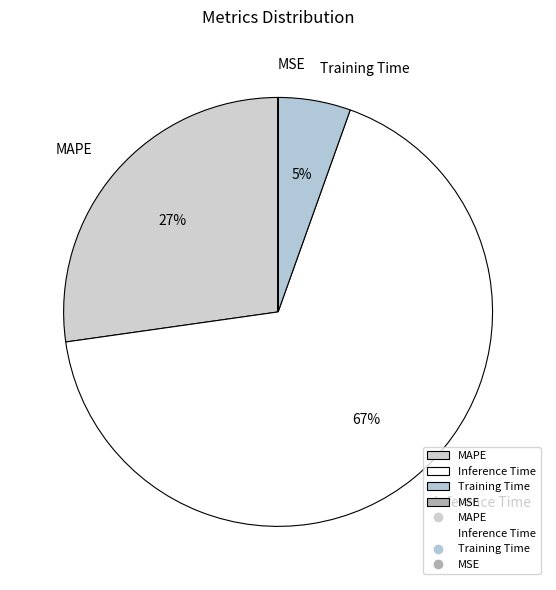

Is the sum of MAPE and Training Time greater than half?

No